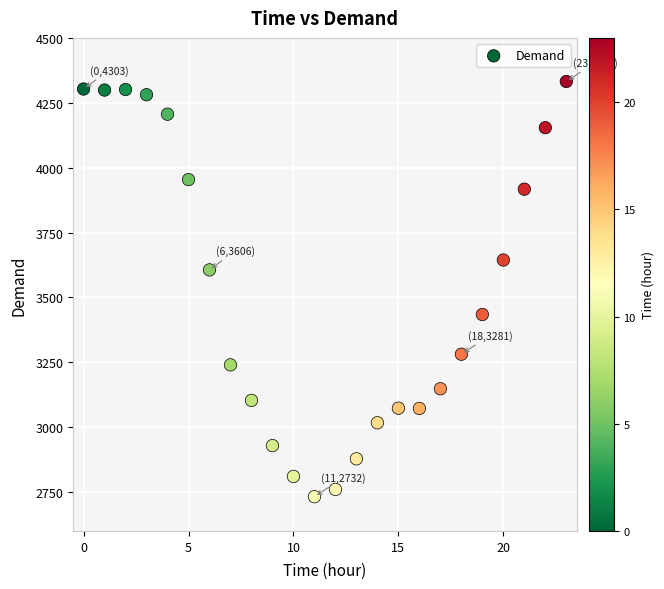

What is the range of Y values (max minus min)?

1600